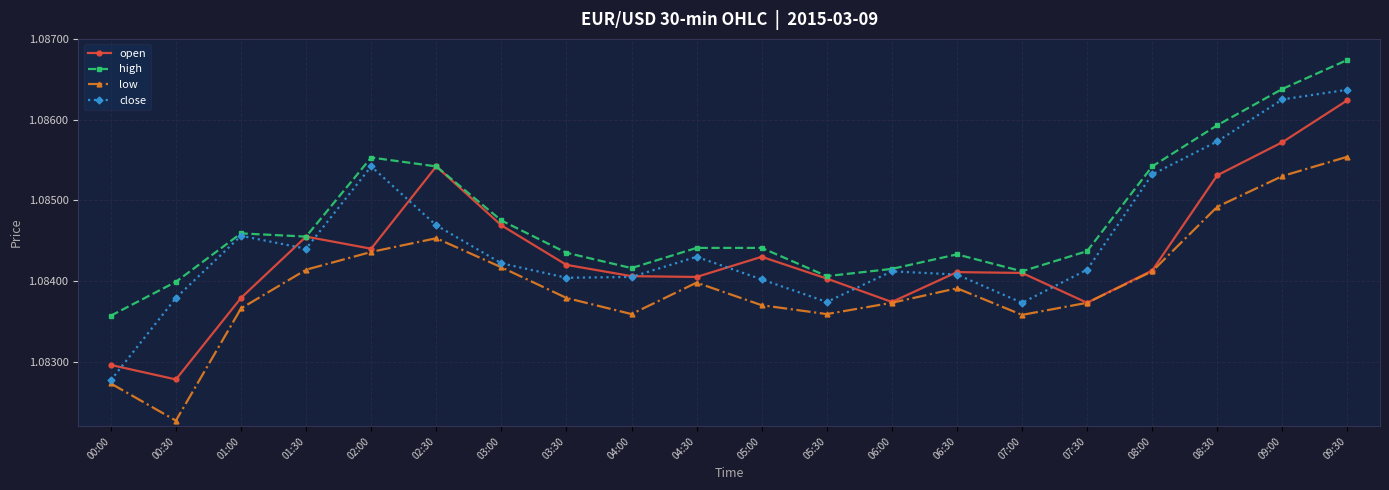

List the series in order of their overall mean, highest first.

high, close, open, low